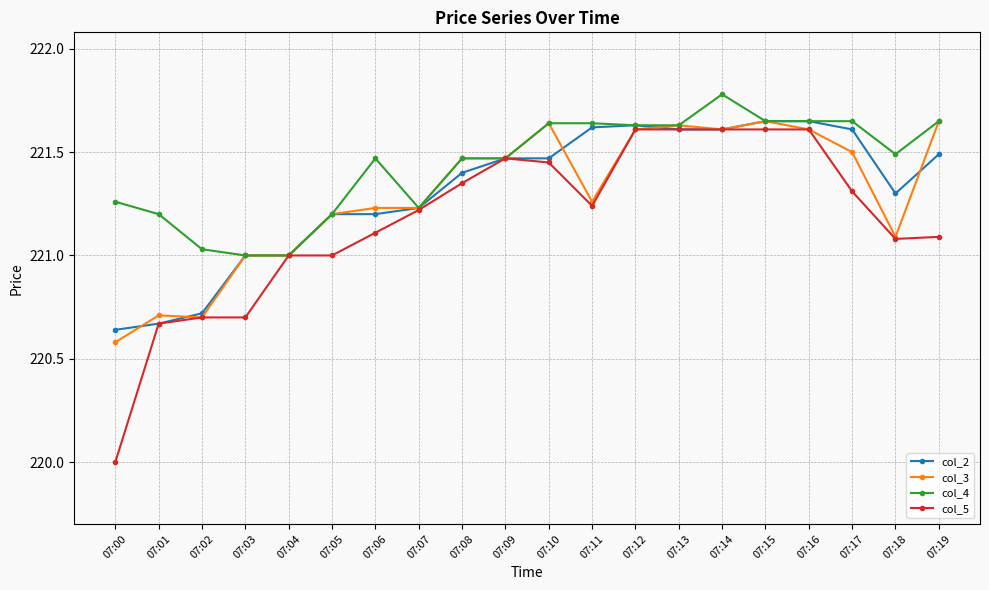

What is the smallest value displayed?

220.0